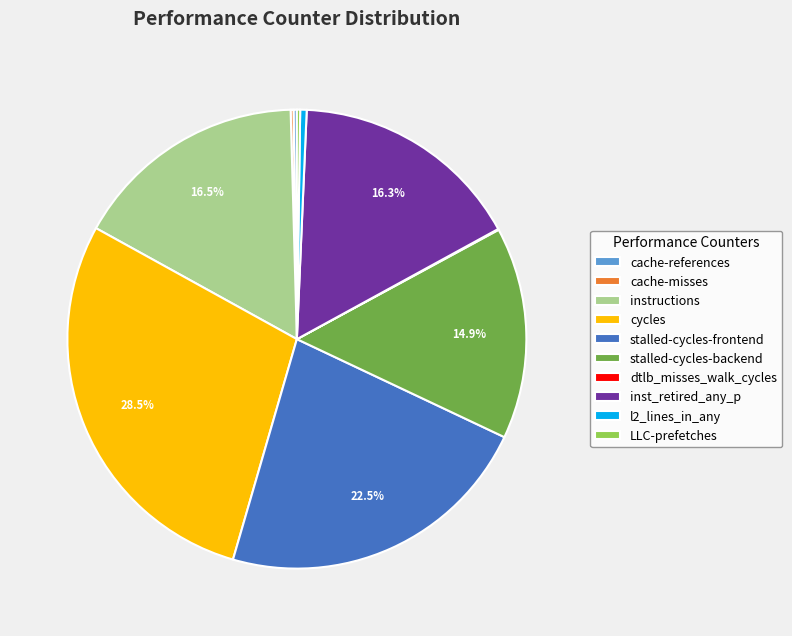

Is there any slice that represents more than half of the pie?

No